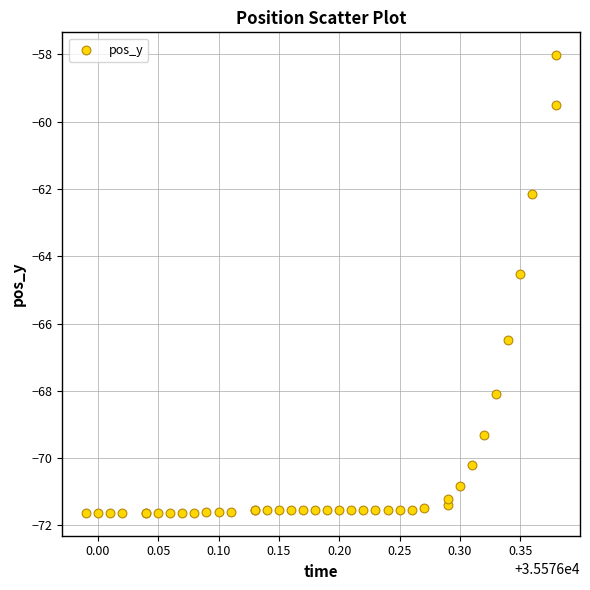

What Y value in the scatter plot is closest to -64?

-64.5